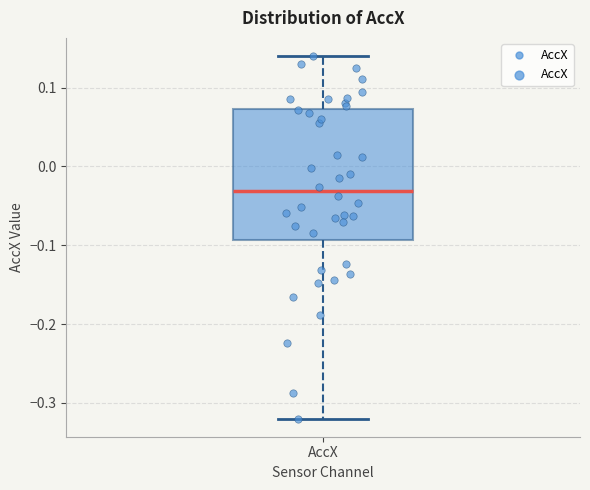

Read this box plot against the y-axis: the position of the median line, the range covered by the box, and the ends of both whiskers. The values are not printed on the chart, so give them approximately, as read against the axis.

median -0.03, box -0.09 to 0.07, whiskers -0.32 to 0.14